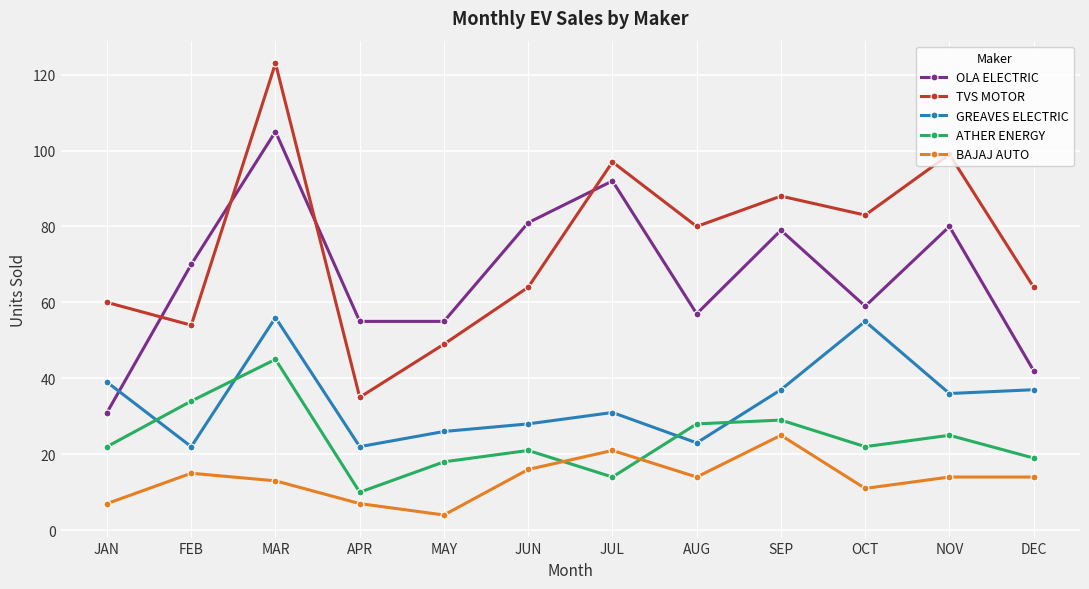

What is the lowest value of the BAJAJ AUTO series?

4